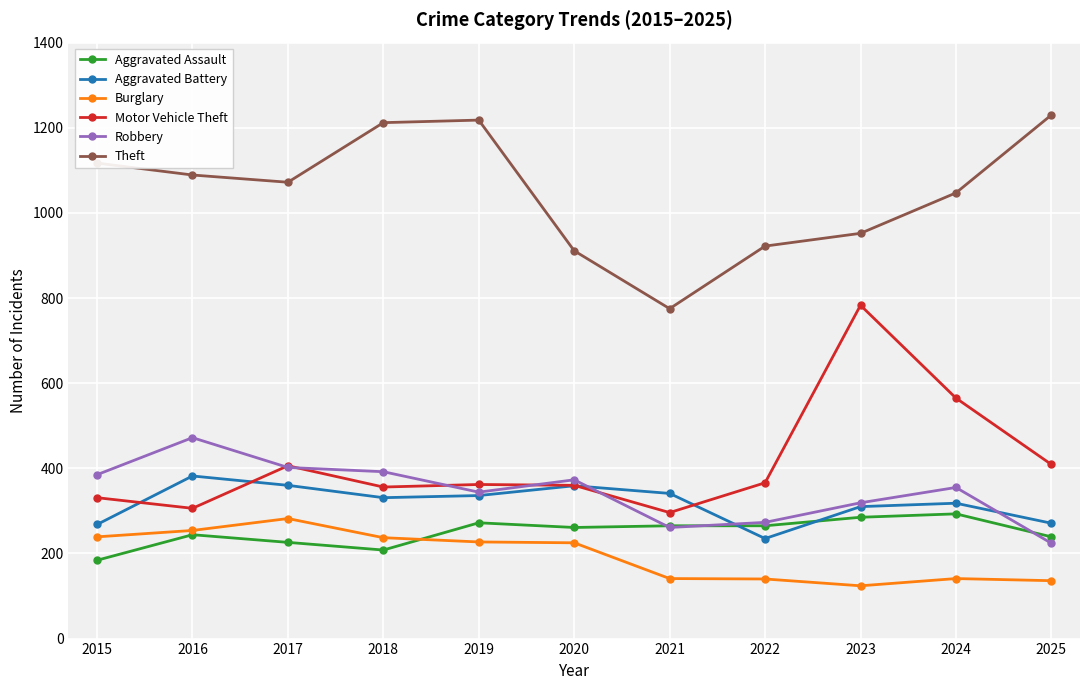

How many values in the Theft series are below 1072?

5